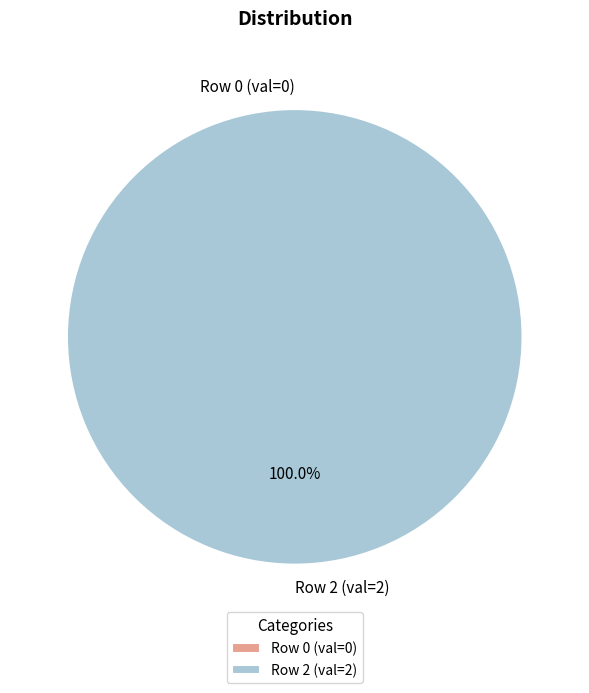

Does any single category account for the majority?

Yes